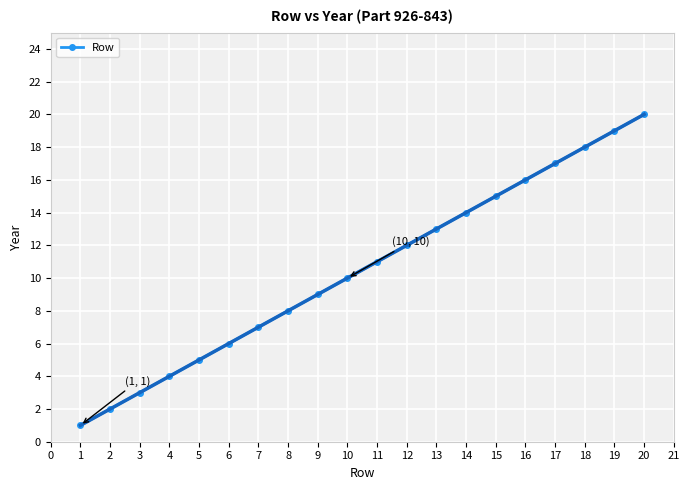

At which label does Row reach its peak?

20